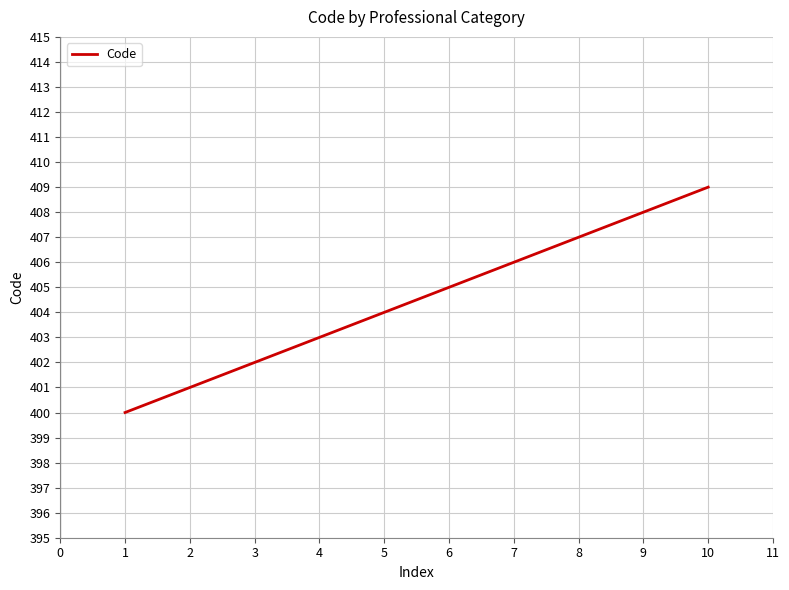

True or false: there are more than 0 points higher than both neighbors.

False